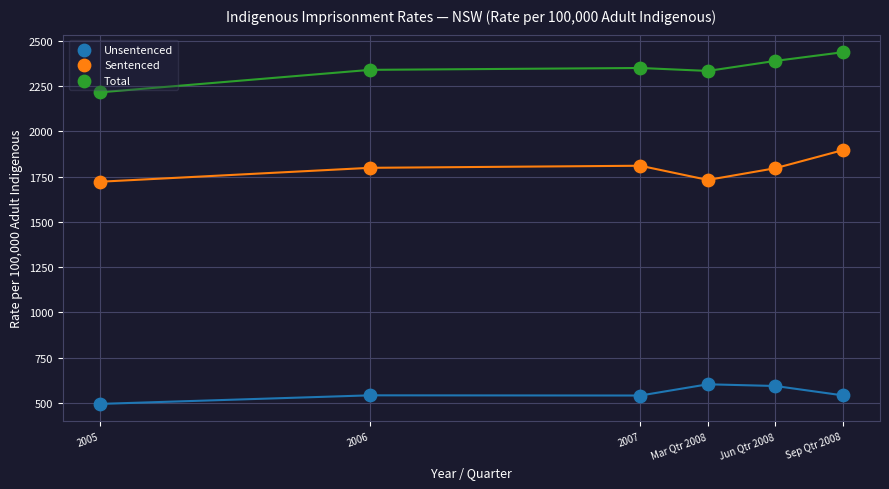

What are all the series names shown in the legend?

Unsentenced, Sentenced, Total